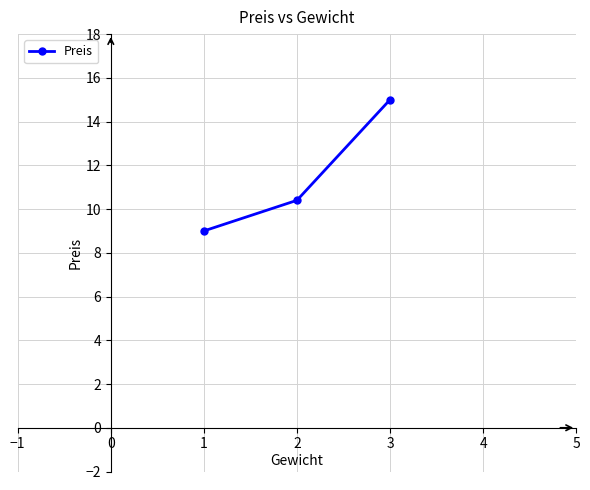

What is the value of the 2nd point from the left?

10.4